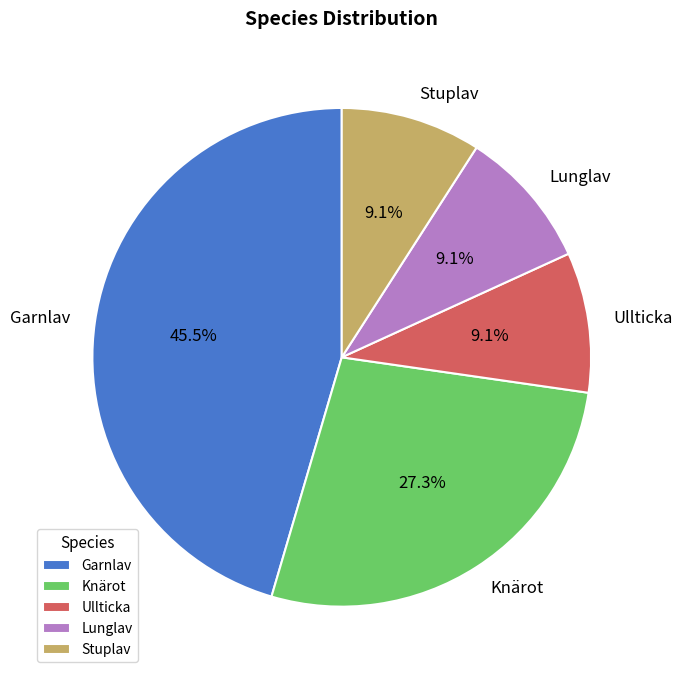

Which category has the biggest portion of the pie?

Garnlav